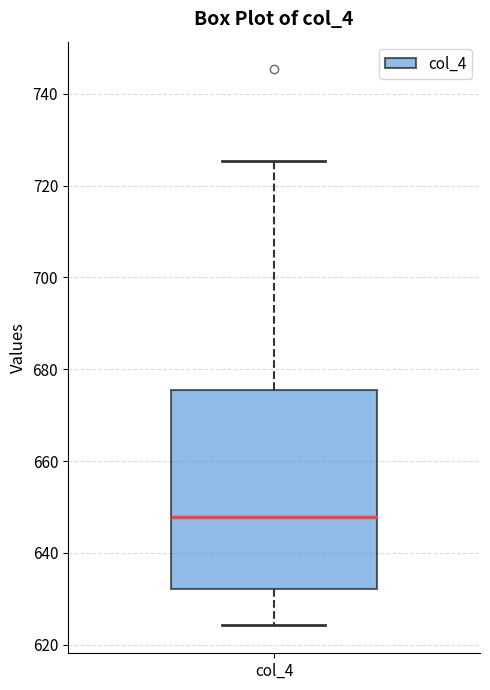

Transcribe this box plot: give where the median line is, the range the box spans, and where the two whiskers end, as read against the y-axis. The values are not printed on the chart, so give them approximately, as read against the axis.

median 648, box 632 to 676, whiskers 624 to 726